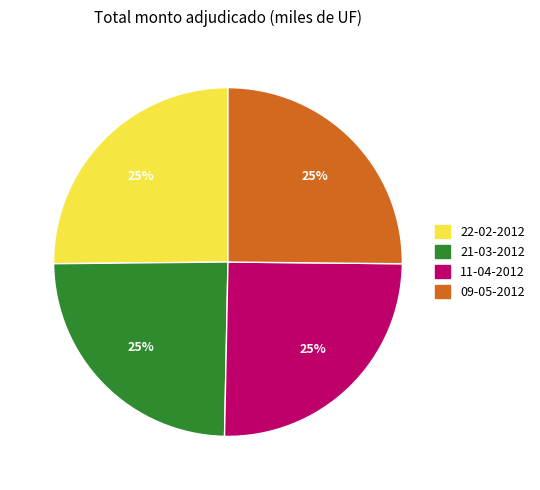

To the nearest percent, what is the combined percentage of 22-02-2012 and 11-04-2012?

50%